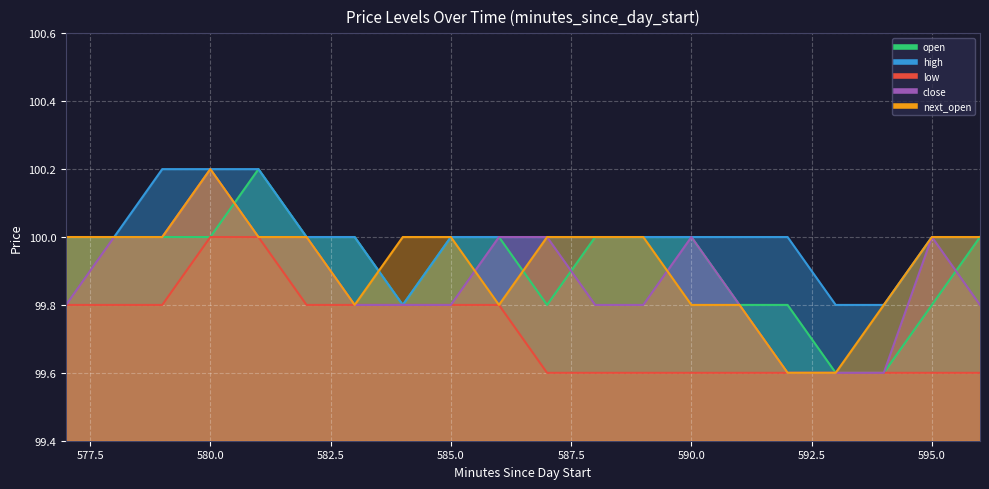

The next_open series shows 100.2 at 580. True or false?

True